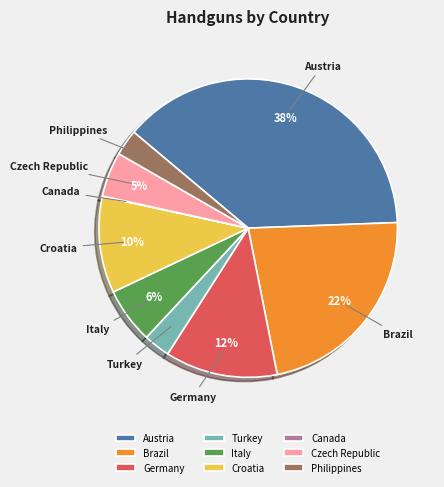

Which has a higher value, Turkey or Italy?

Italy